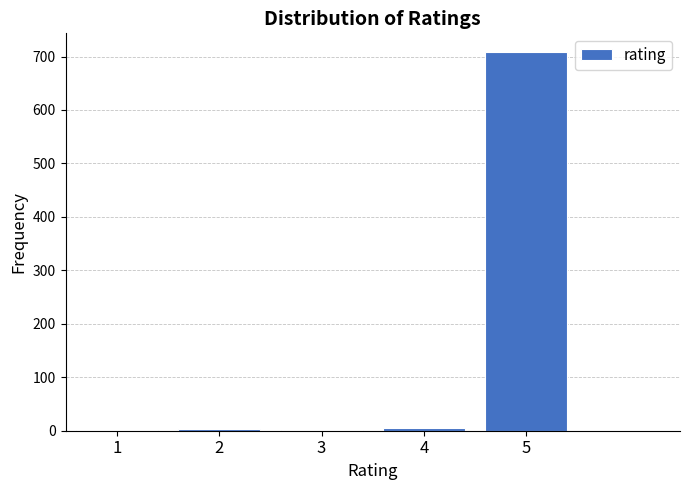

What is the sum of all values?

719